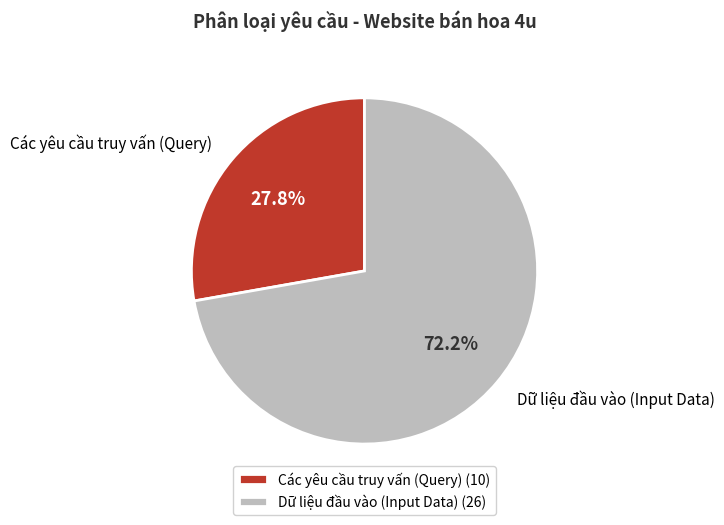

Rank the categories by value from lowest to highest.

Các yêu cầu truy vấn (Query), Dữ liệu đầu vào (Input Data)